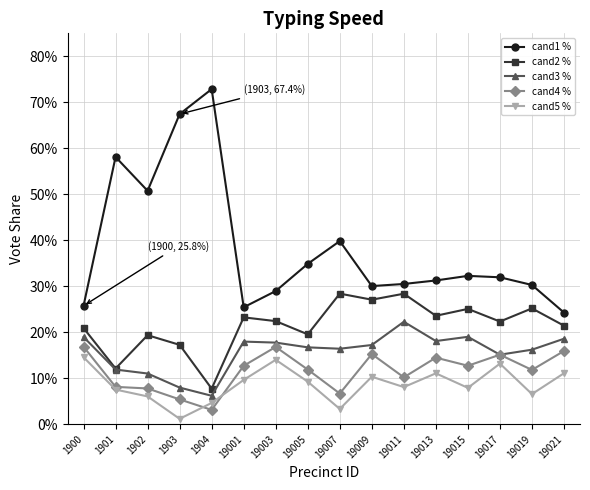

What are all the series names shown in the legend?

cand1 %, cand2 %, cand3 %, cand4 %, cand5 %